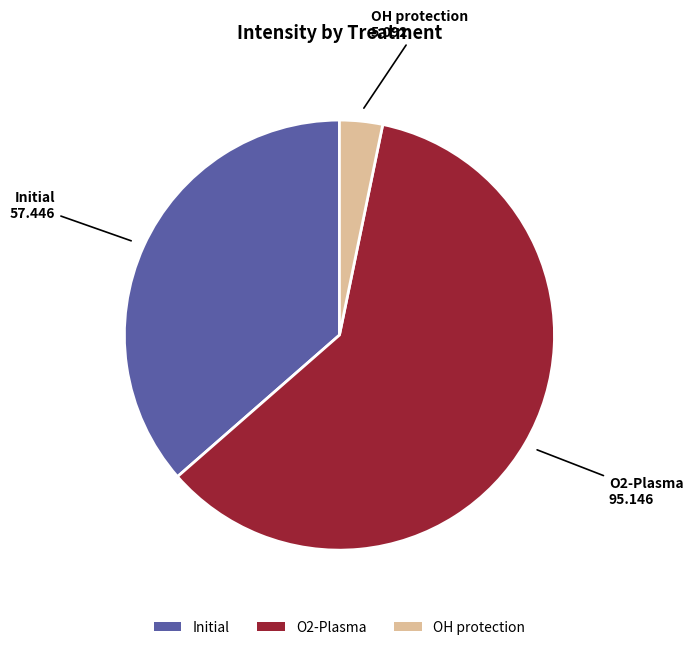

Approximately how many times larger is the value at O2-Plasma compared to OH protection?

18.7